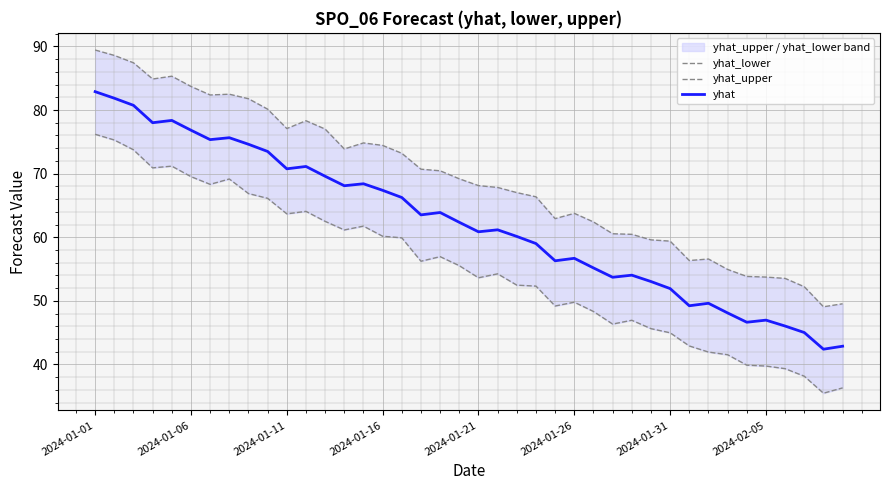

Which label corresponds to the largest value in the chart?

2024-01-01